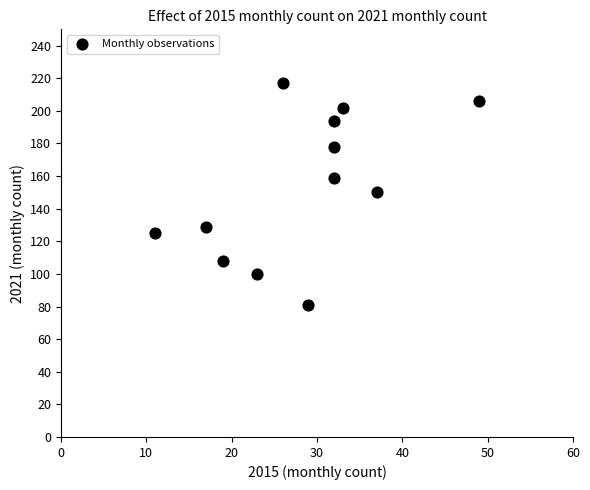

What is the average Y value?

154